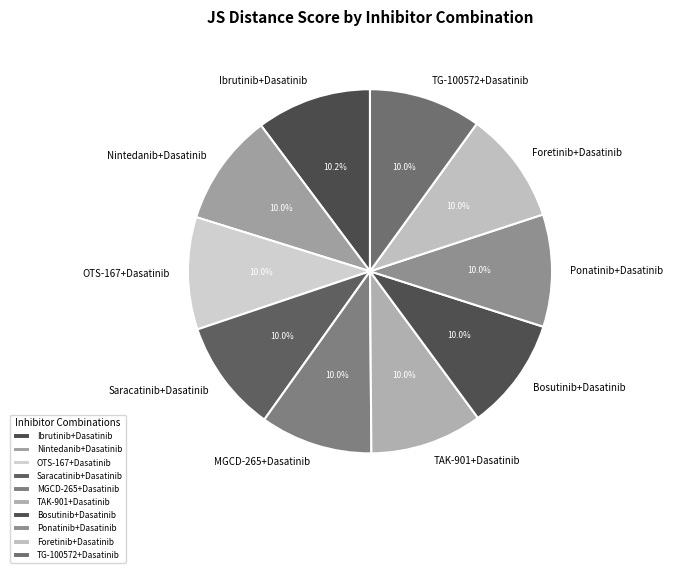

Is it true that Nintedanib+Dasatinib is 10% of the pie?

True